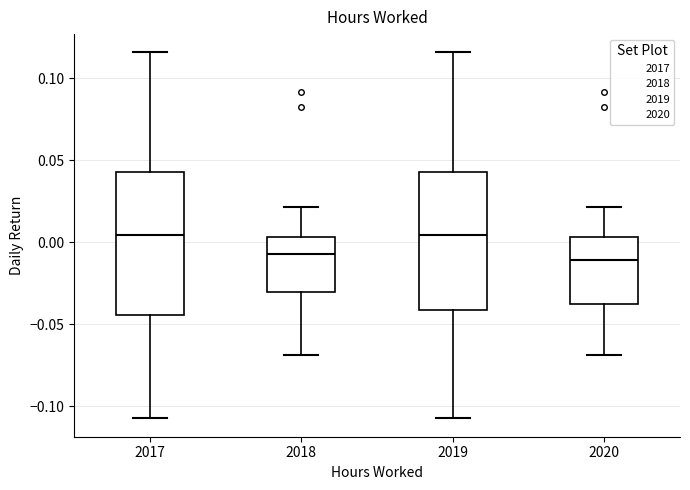

Reading left to right, read every box against the y-axis: the position of its median line, the range the box covers, and the ends of its whiskers. The values are not printed on the chart, so give them approximately, as read against the axis.

2017: median 0.005, box -0.045 to 0.045, whiskers -0.105 to 0.115
2018: median -0.005, box -0.030 to 0.005, whiskers -0.070 to 0.020
2019: median 0.005, box -0.040 to 0.045, whiskers -0.105 to 0.115
2020: median -0.010, box -0.035 to 0.005, whiskers -0.070 to 0.020